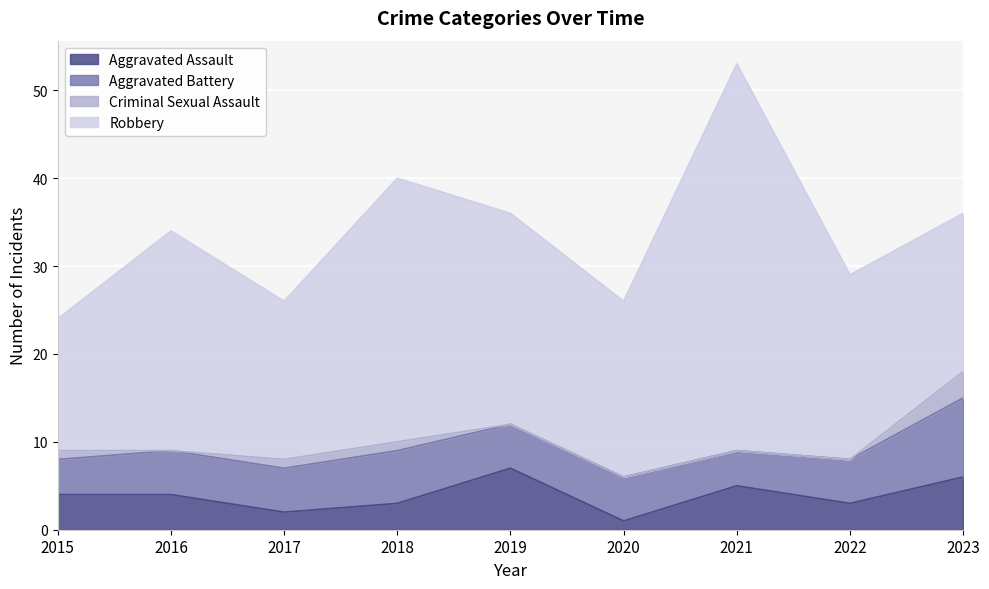

Where does the Aggravated Battery series first go above 5?

2018